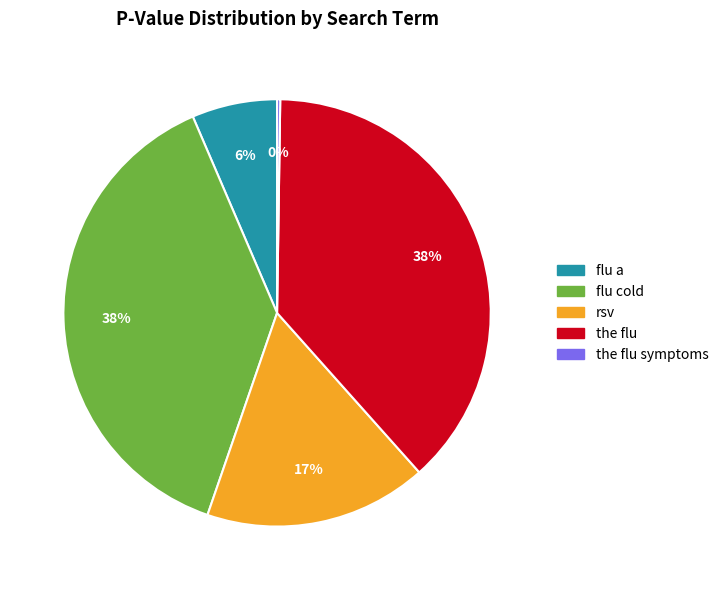

What percentage is the rsv slice, to the nearest percent?

17%